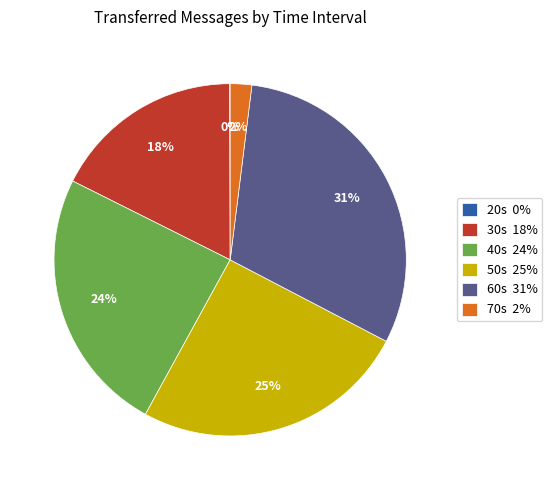

Which slice is the largest?

60s 31%